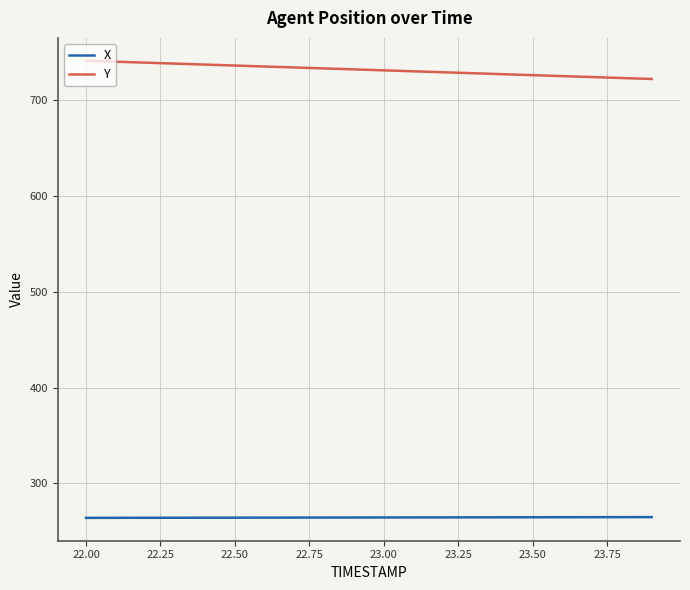

List the series in order of their overall mean, highest first.

Y, X